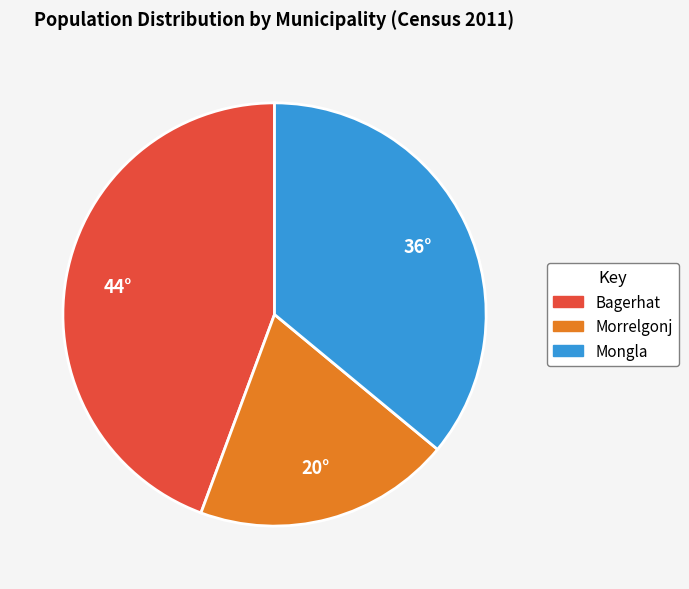

How many segments does this pie chart have?

3